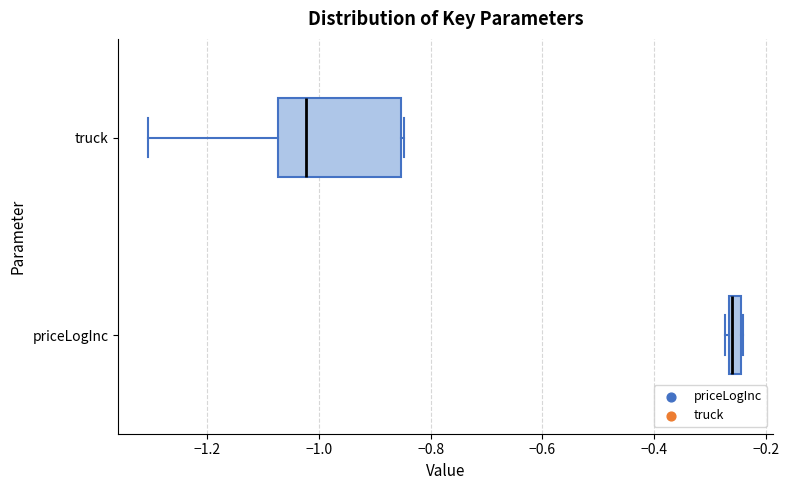

Comparing the boxes themselves (not the whiskers), which one is the widest?

truck